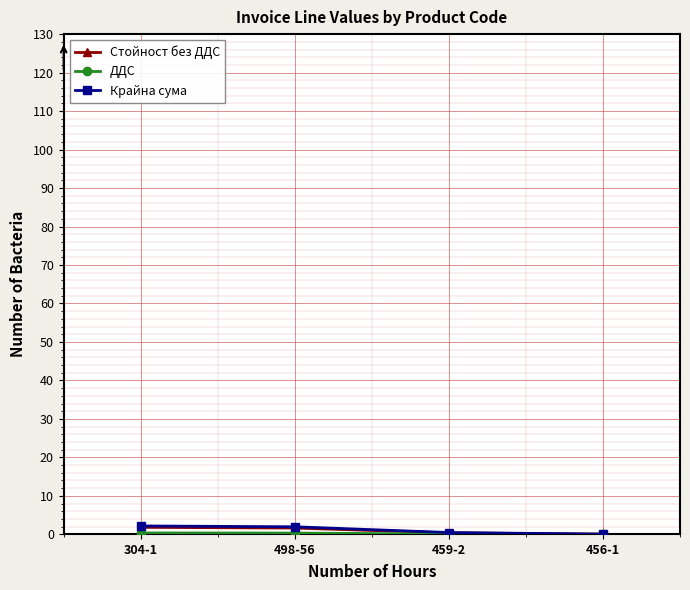

True or false: Крайна сума has more than 1 points higher than both neighbors.

False